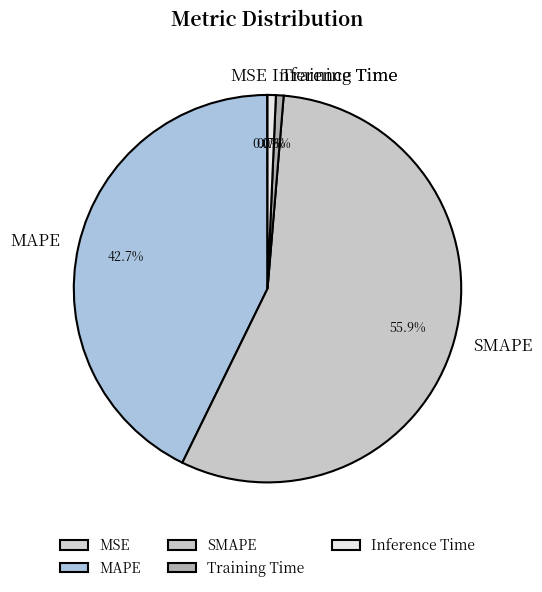

Does any single category account for the majority?

Yes